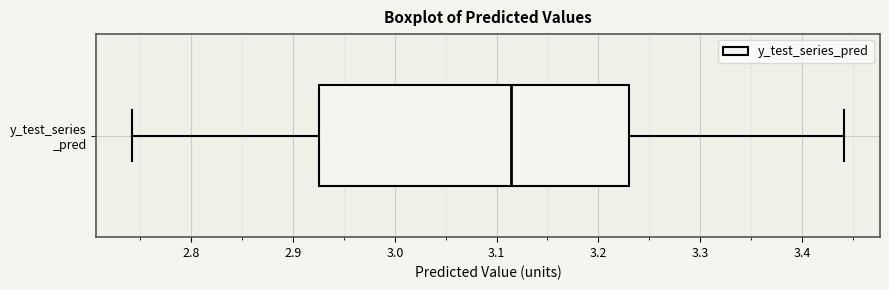

Transcribe this box plot: give where the median line is, the range the box spans, and where the two whiskers end, as read against the x-axis. The values are not printed on the chart, so give them approximately, as read against the axis.

median 3.11, box 2.93 to 3.23, whiskers 2.74 to 3.44